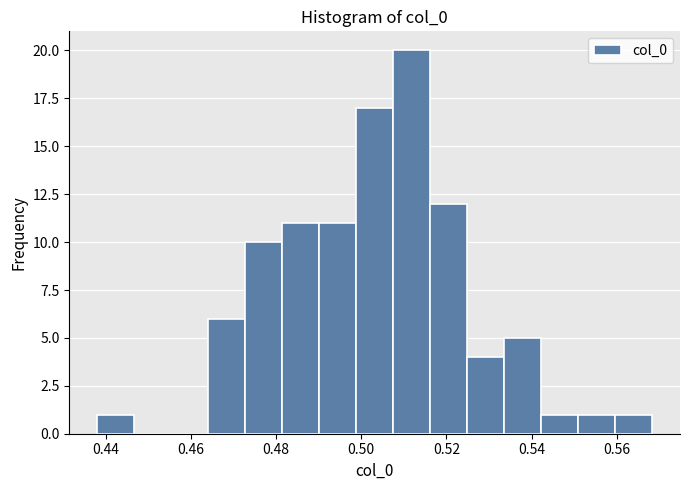

Reading left to right, transcribe this chart: for each bar, give the range it covers on the x-axis and its height. Neither the bar edges nor the heights are printed on the chart, so give them approximately, as read against the axes.

0.438 to 0.446: 1
0.446 to 0.456: 0
0.456 to 0.464: 0
0.464 to 0.472: 6
0.472 to 0.482: 10
0.482 to 0.490: 11
0.490 to 0.498: 11
0.498 to 0.508: 17
0.508 to 0.516: 20
0.516 to 0.524: 12
0.524 to 0.534: 4
0.534 to 0.542: 5
0.542 to 0.550: 1
0.550 to 0.560: 1
0.560 to 0.568: 1